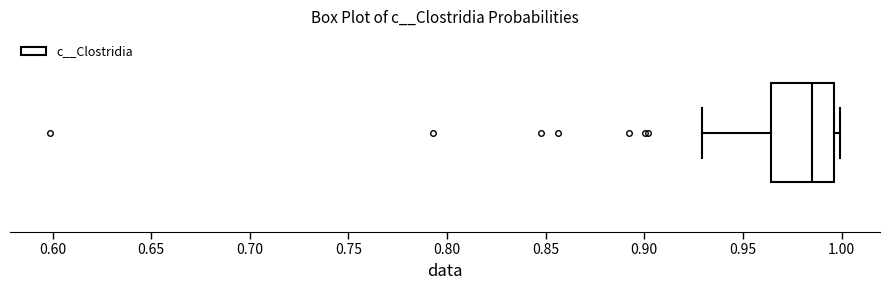

Read this box plot against the x-axis: the position of the median line, the range covered by the box, and the ends of both whiskers. The values are not printed on the chart, so give them approximately, as read against the axis.

median 0.985, box 0.965 to 0.995, whiskers 0.930 to 1.000